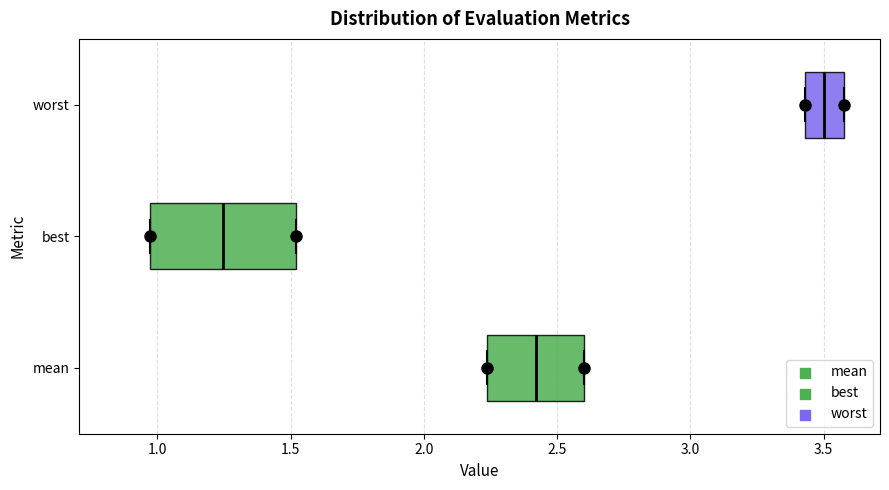

Reading bottom to top, transcribe this box plot: for each box, give where its median line is, the range the box spans, and where its two whiskers end, as read against the x-axis. The values are not printed on the chart, so give them approximately, as read against the axis.

mean: median 2.40, box 2.25 to 2.60, whiskers 2.25 to 2.60
best: median 1.25, box 0.95 to 1.50, whiskers 0.95 to 1.50
worst: median 3.50, box 3.45 to 3.55, whiskers 3.45 to 3.55